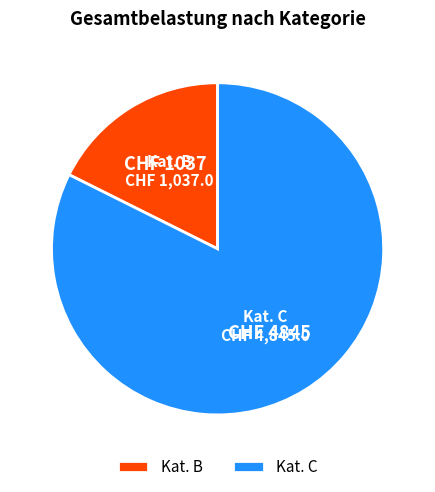

Is Kat. C the majority of the pie?

Yes